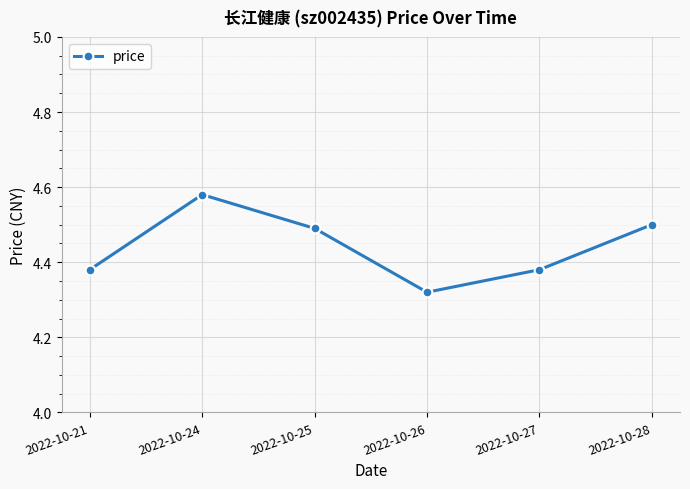

What is the value of the 6th point from the left?

4.5